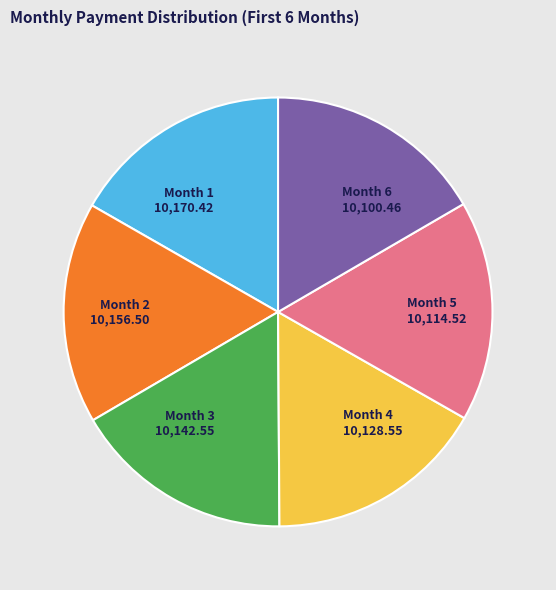

Does any single category account for the majority?

No